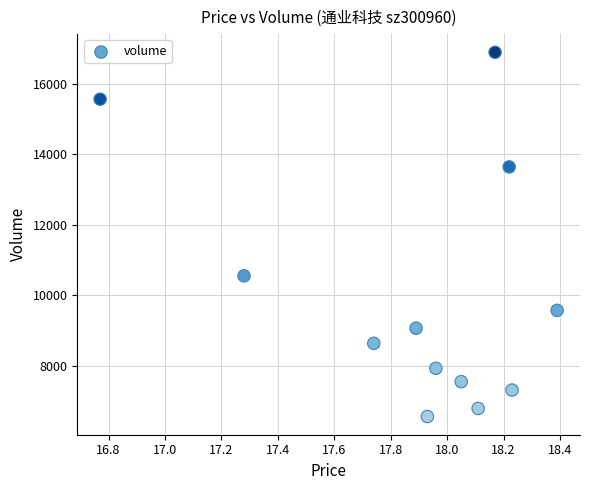

What Y value in the scatter plot is closest to 11727?

10552